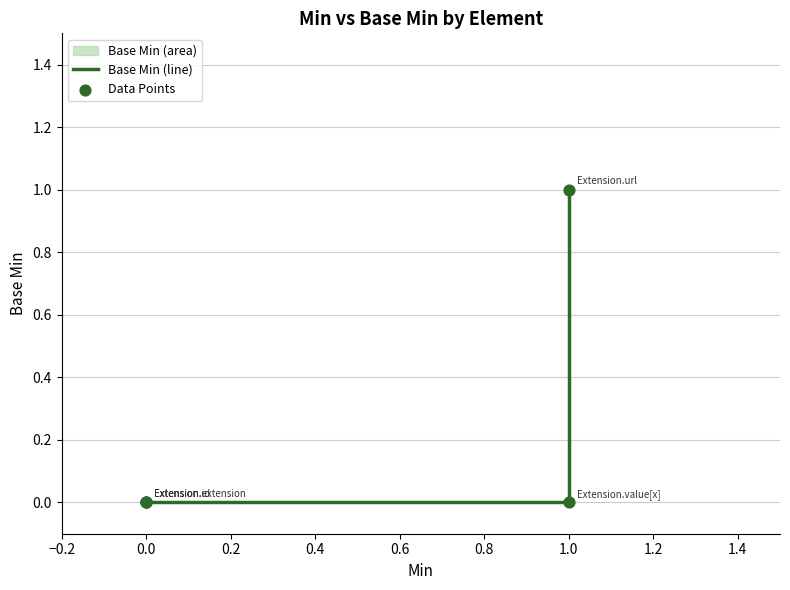

Which series has the largest Y range (max minus min)?

Base Min (line)